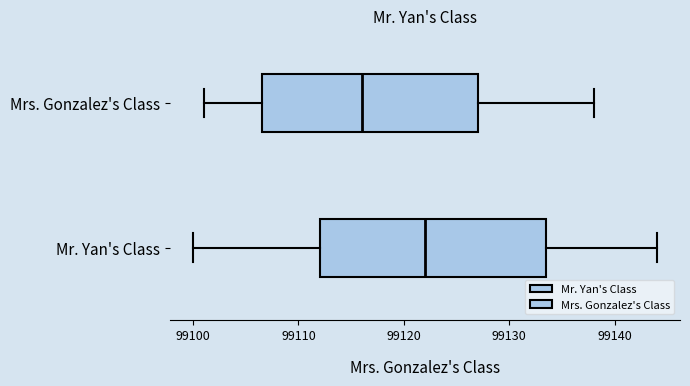

Which box has the furthest to the right median line?

Mr. Yan's Class